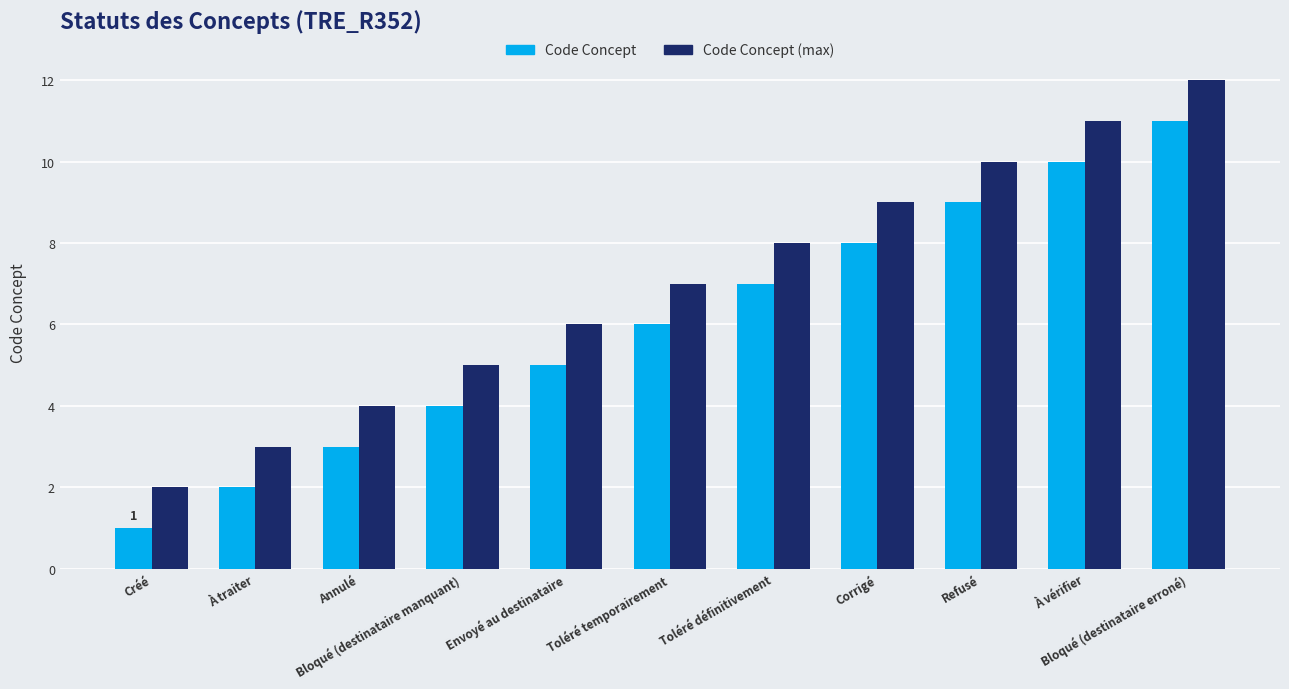

What are all the series names shown in the legend?

Code Concept, Code Concept (max)